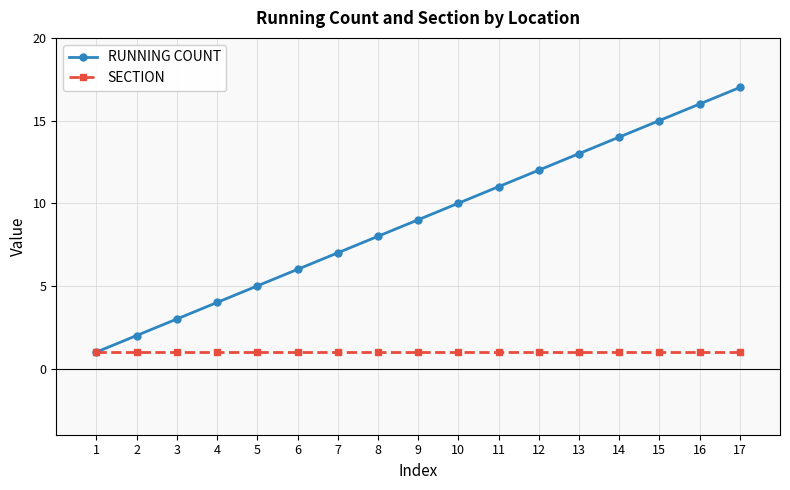

True or false: RUNNING COUNT has a value of 6 at 6.

True